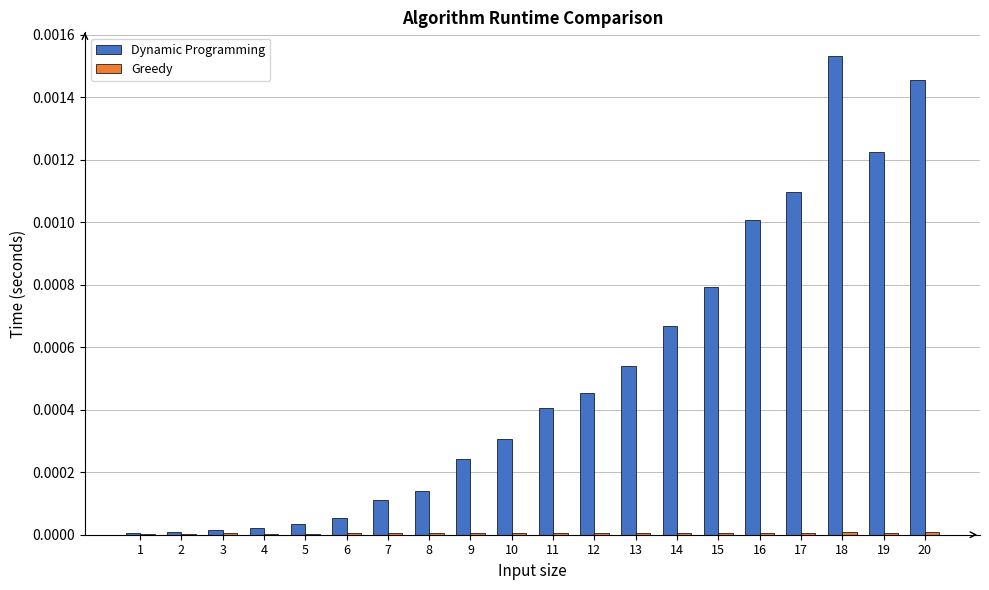

The value of Dynamic Programming at 8 is 0.0. True or false?

True